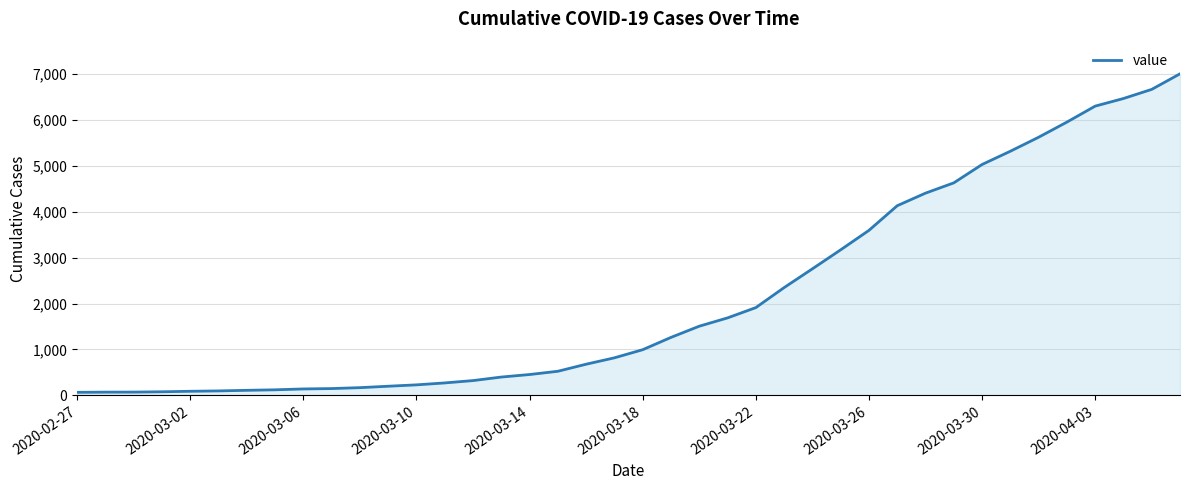

Count the number of data series in this chart.

1